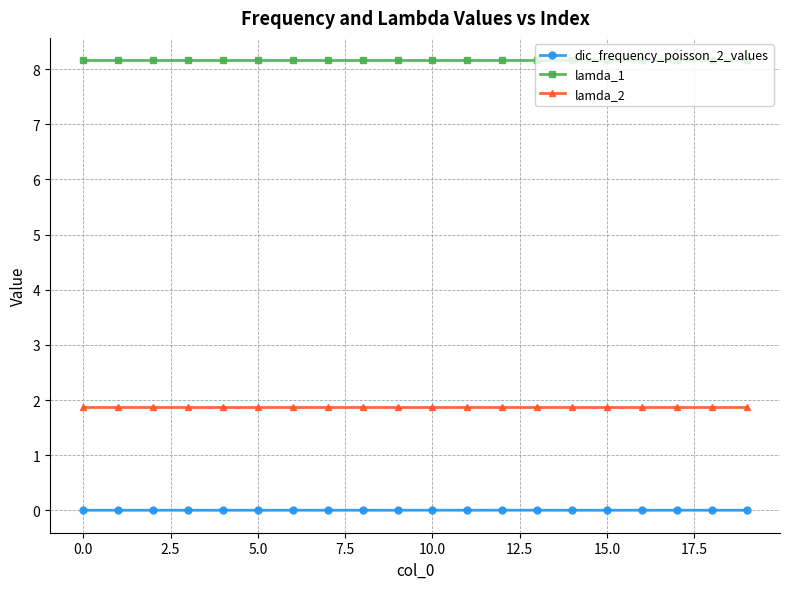

True or false: lamda_1 and lamda_2 cross at least once.

False